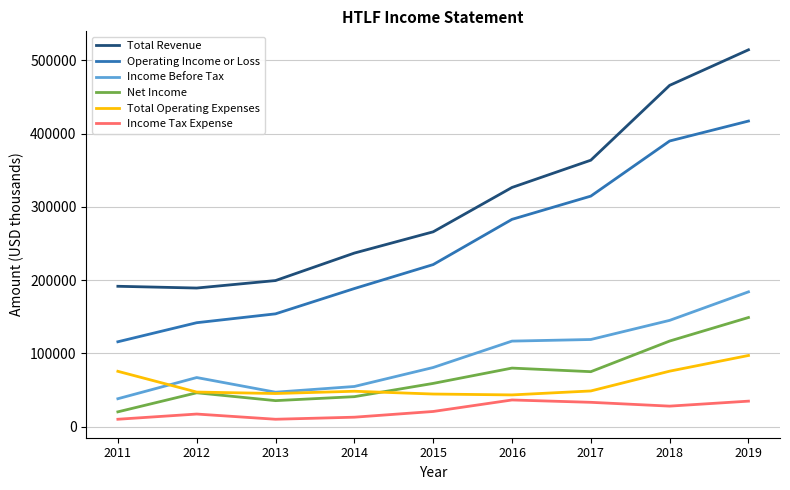

Which series has the largest total across all categories?

Total Revenue